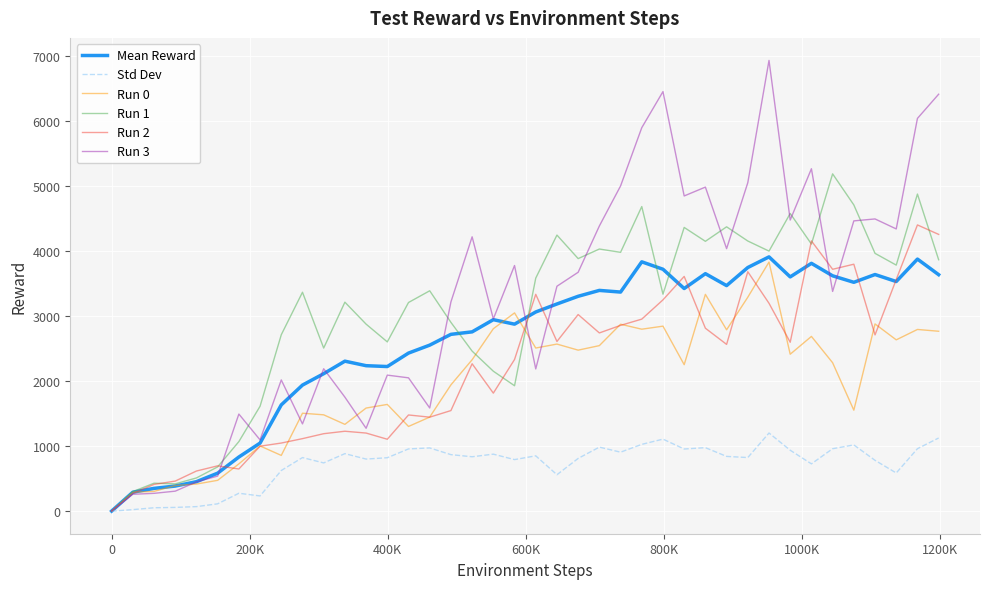

Which series has the widest spread of values?

Run 3